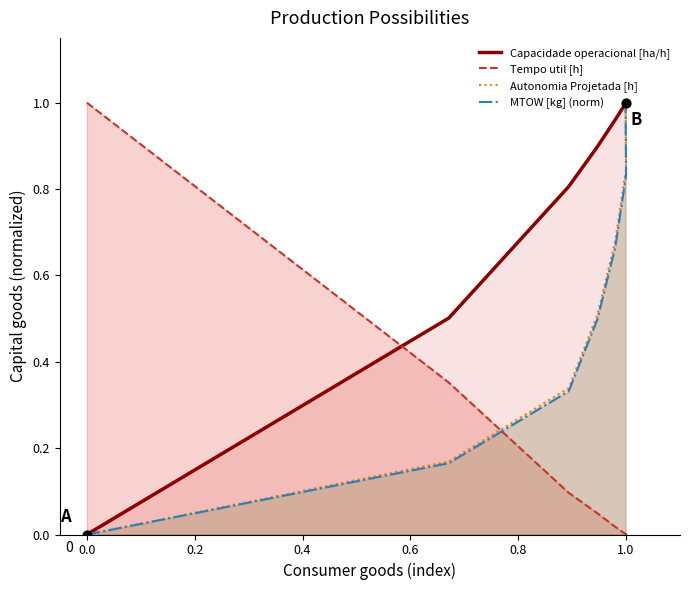

At which category is the sum across all series the highest?

1.0